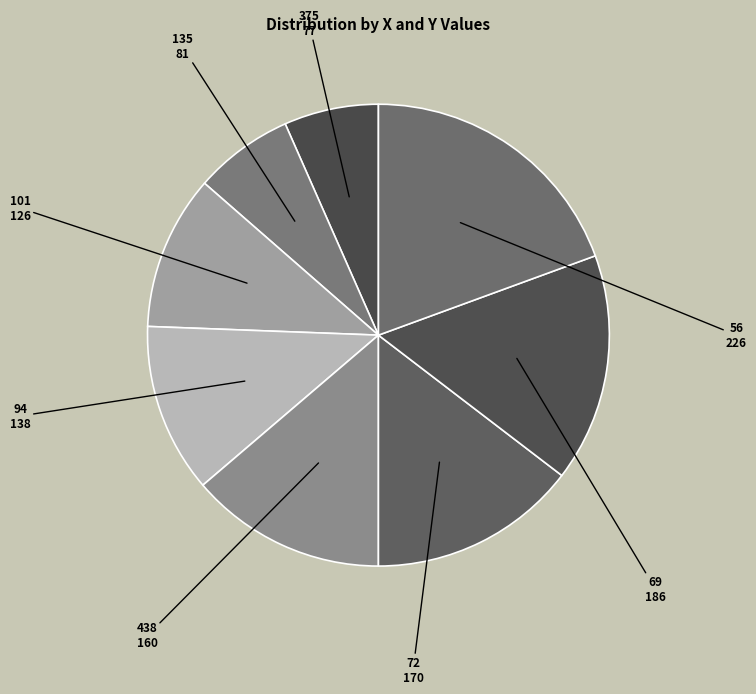

Which category has the biggest portion of the pie?

56